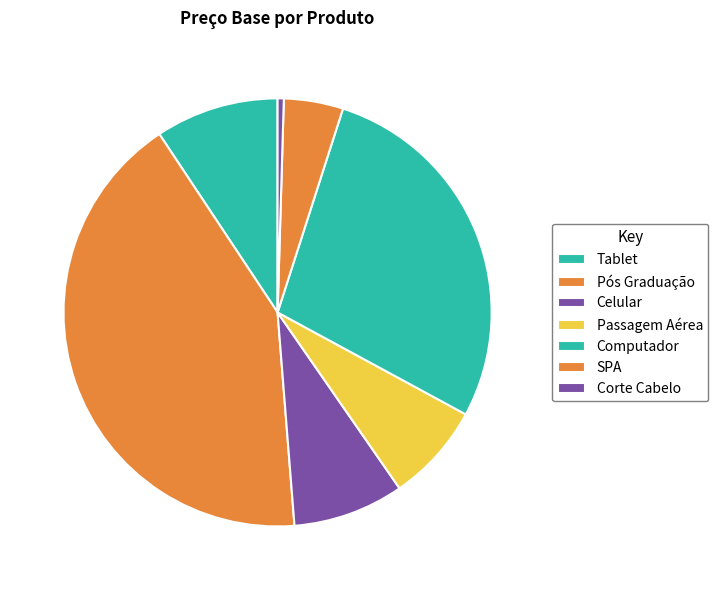

What portion of the pie excludes Pós Graduação?

58.1%